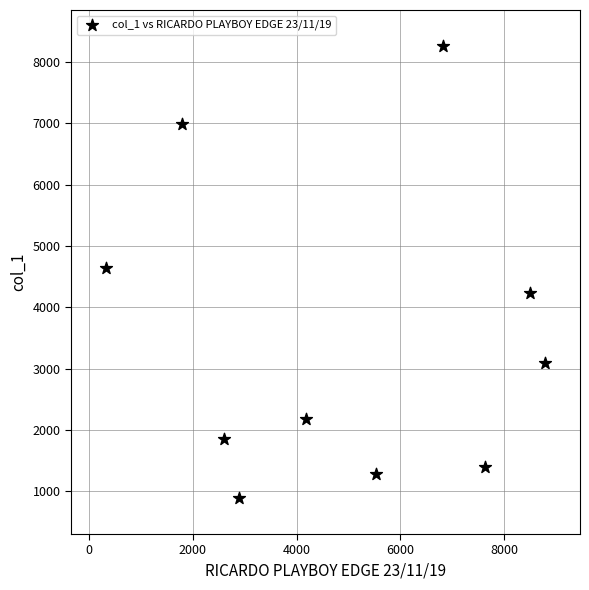

What is the average Y value?

3483